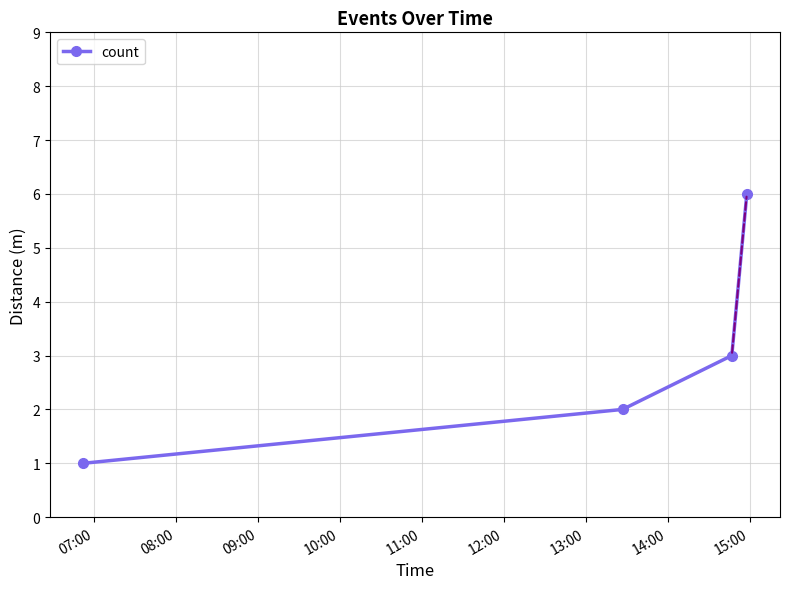

True or false: there are more than 2 points higher than both neighbors.

False